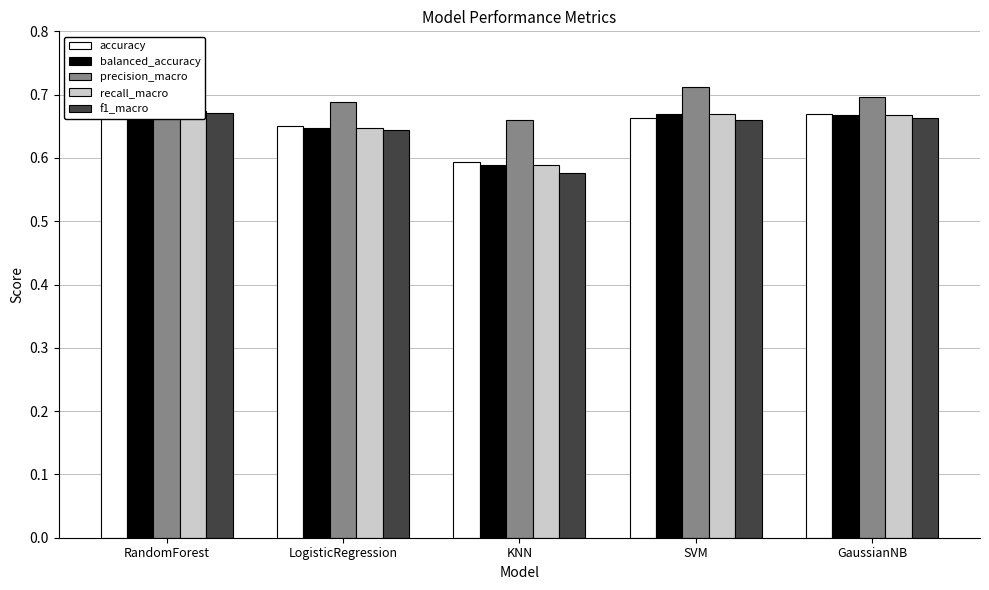

Reading left to right, extract all data points from this chart.

accuracy: RandomForest=0.7	LogisticRegression=0.7	KNN=0.6	SVM=0.7	GaussianNB=0.7
balanced_accuracy: RandomForest=0.7	LogisticRegression=0.6	KNN=0.6	SVM=0.7	GaussianNB=0.7
precision_macro: RandomForest=0.7	LogisticRegression=0.7	KNN=0.7	SVM=0.7	GaussianNB=0.7
recall_macro: RandomForest=0.7	LogisticRegression=0.6	KNN=0.6	SVM=0.7	GaussianNB=0.7
f1_macro: RandomForest=0.7	LogisticRegression=0.6	KNN=0.6	SVM=0.7	GaussianNB=0.7